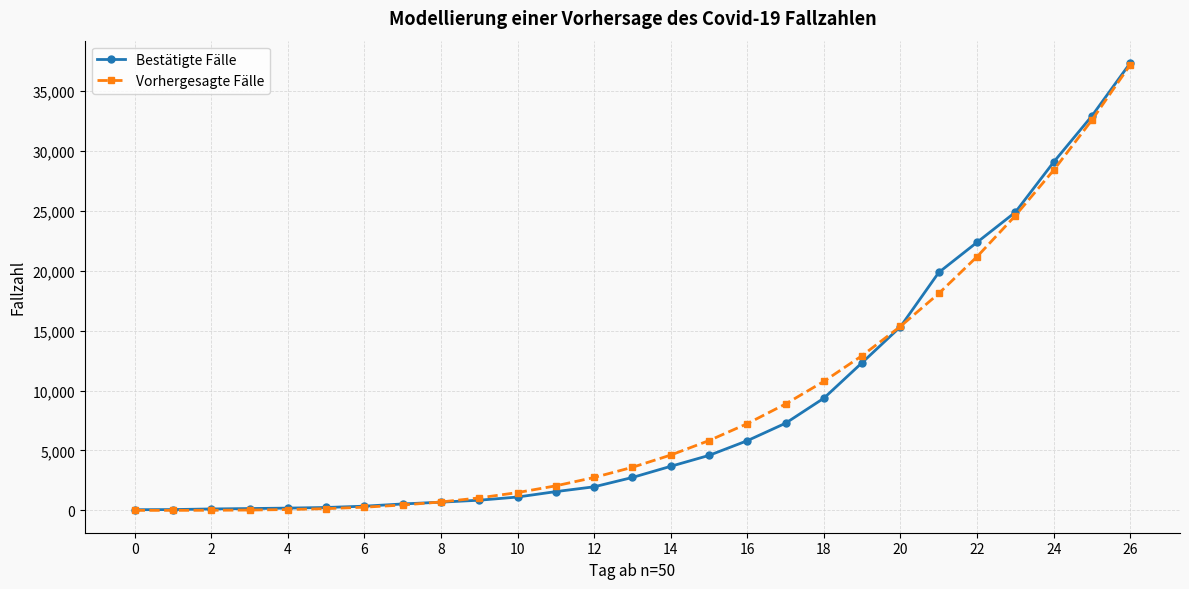

What is the greatest value displayed?

37323.0